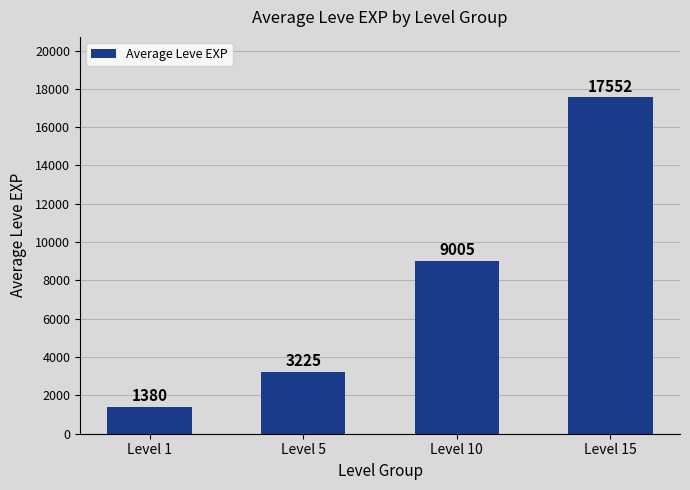

Where is the data nearest to the value 9466?

Level 10